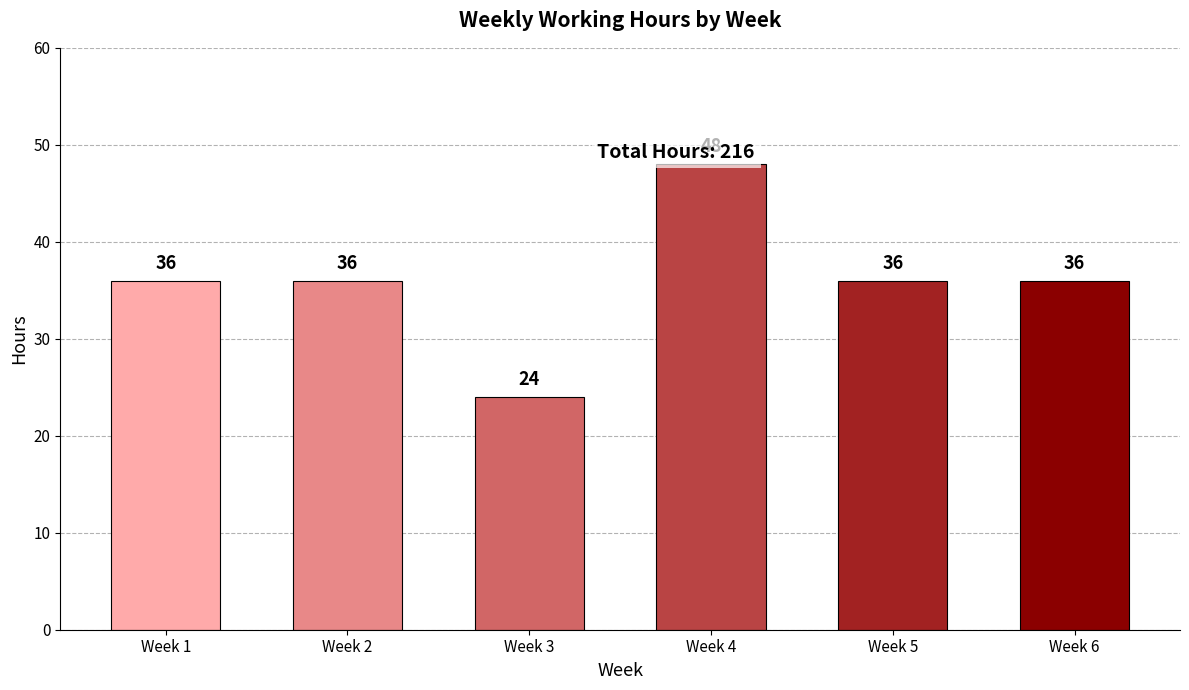

Reading left to right, extract all data points from this chart.

Week 1=36	Week 2=36	Week 3=24	Week 4=48	Week 5=36	Week 6=36